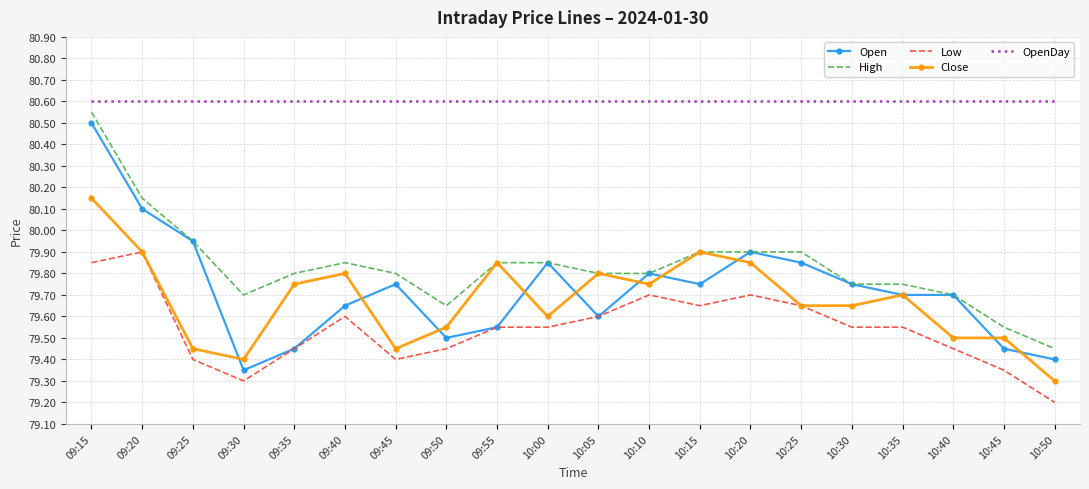

Is it true that Close equals 79.8 at 09:55?

True